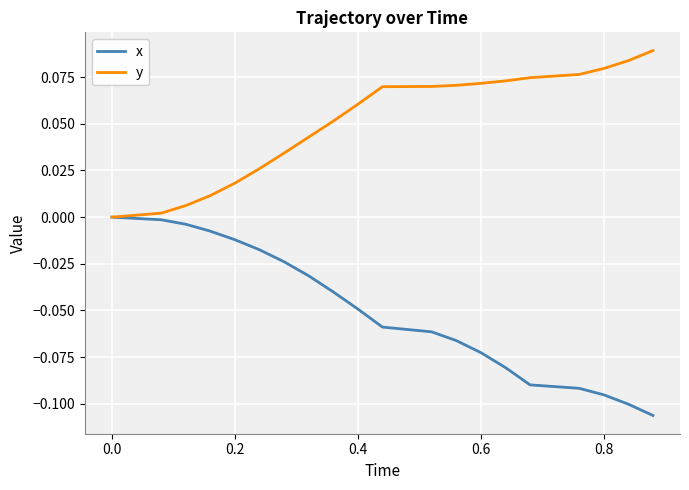

Which series has the widest spread of values?

x